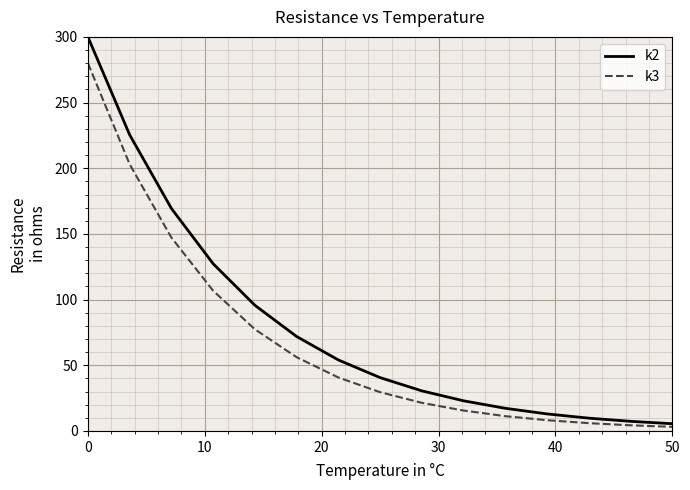

Rank the series by their maximum value, from lowest to highest.

k3, k2